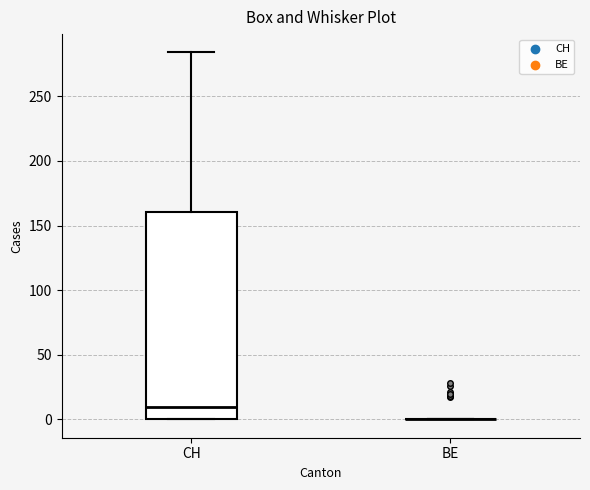

Comparing the boxes themselves (not the whiskers), which one is the tallest?

CH